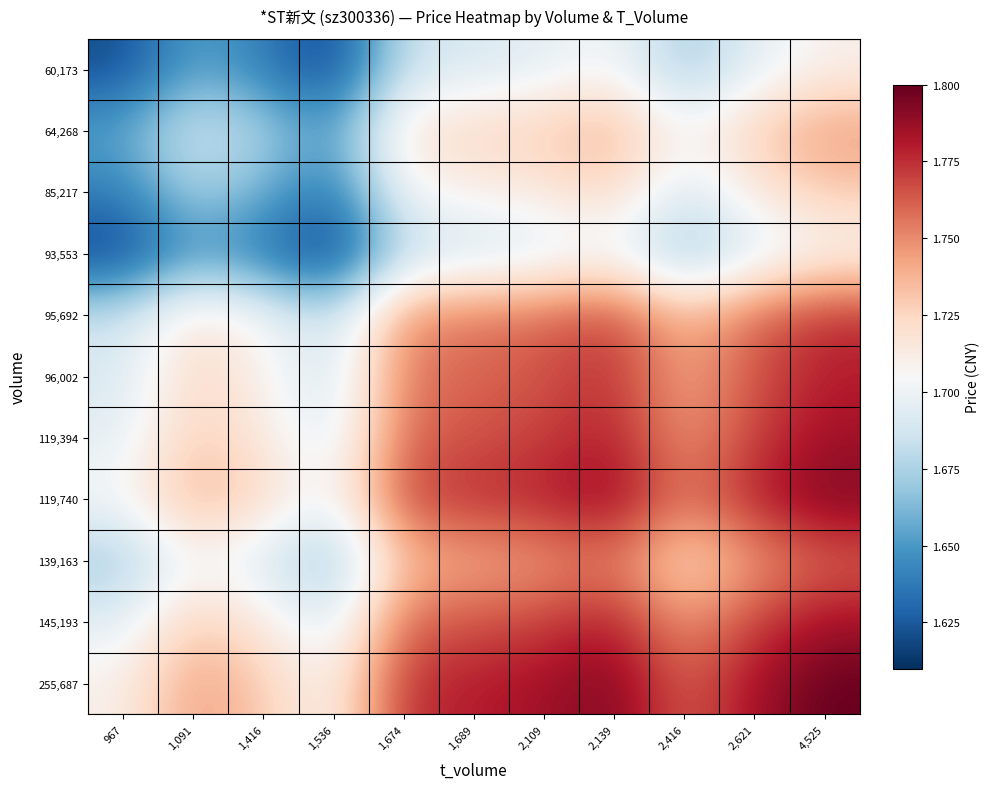

What is the difference between the highest and lowest values at 1,689?

0.1